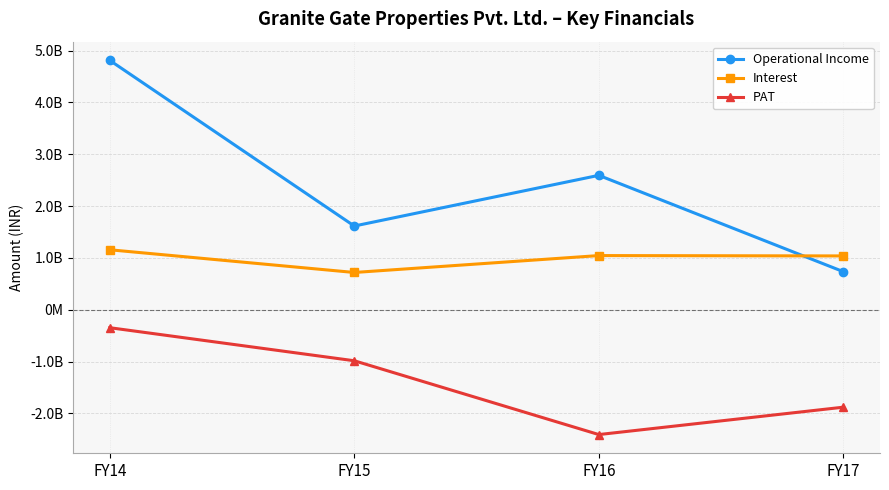

At FY15, list the series in order from smallest to largest.

PAT, Interest, Operational Income